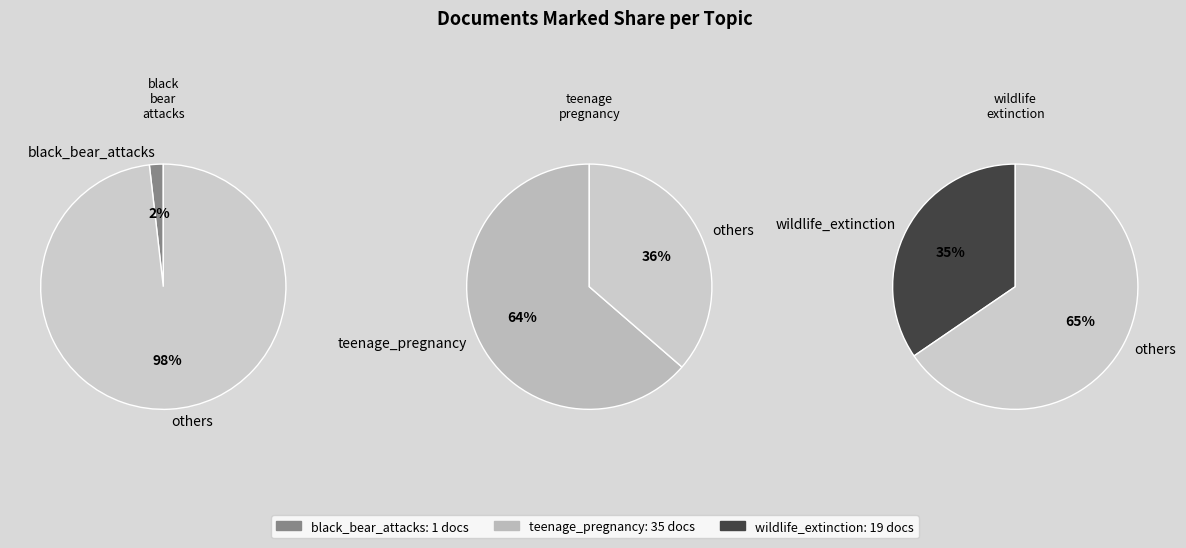

What is the majority slice?

teenage_pregnancy